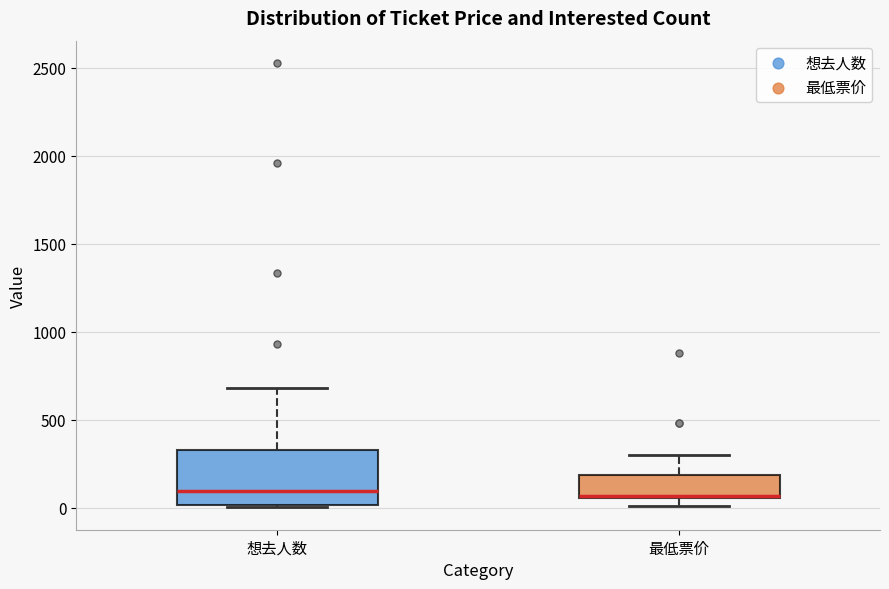

Reading left to right, read every box against the y-axis: the position of its median line, the range the box covers, and the ends of its whiskers. The values are not printed on the chart, so give them approximately, as read against the axis.

想去人数: median 100, box 0 to 350, whiskers 0 to 700
最低票价: median 50 (drawn on the box's lower edge), box 50 to 200, whiskers 0 to 300